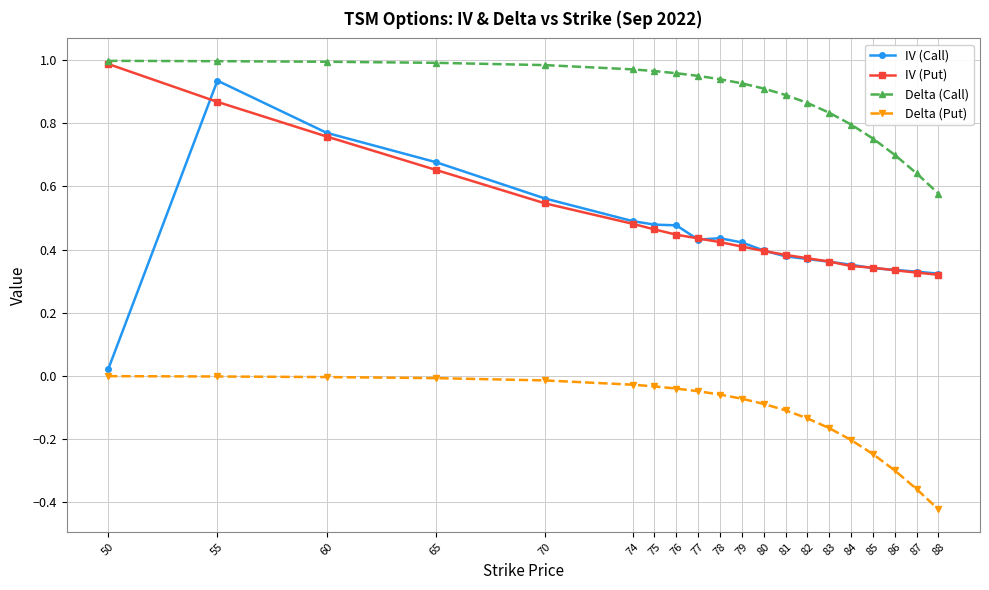

The Delta (Put) series shows -0.1 at 83. True or false?

False